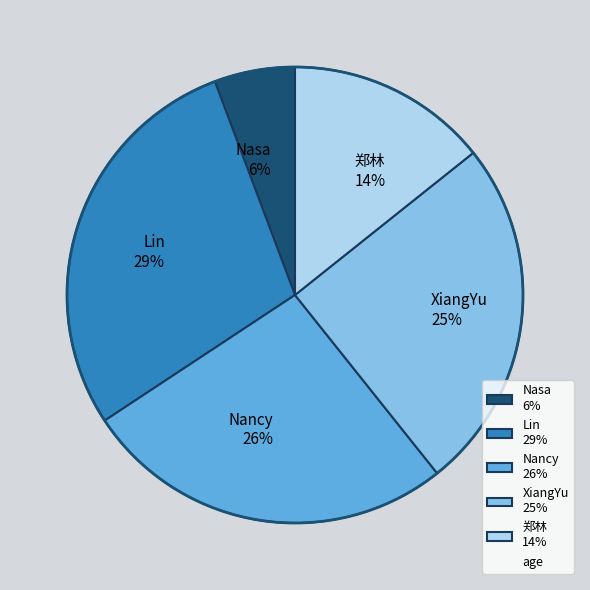

What is the largest slice in the pie chart?

Lin